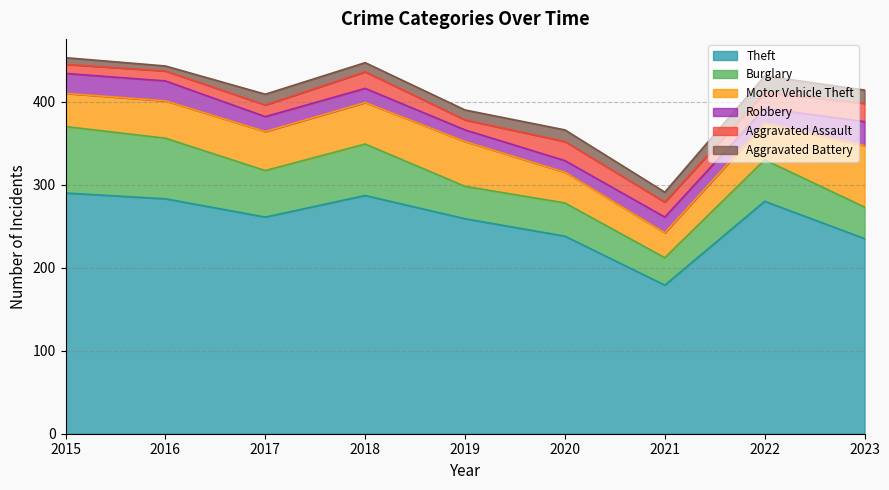

Between 2016 and 2023, which series saw the biggest shift?

Theft